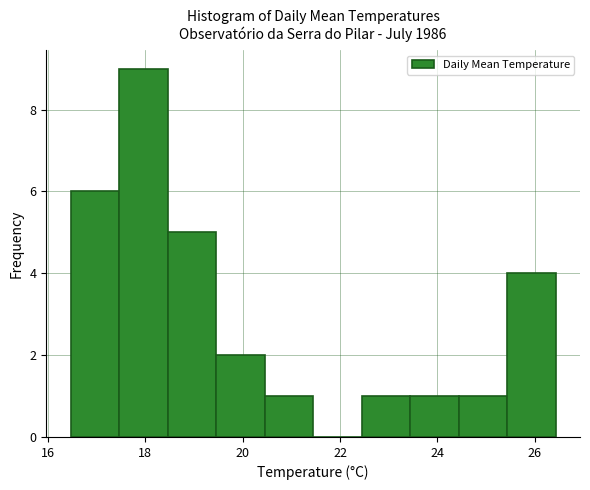

How tall is the bar that spans 19.4 to 20.4 on the x-axis? Neither the bar edges nor the heights are printed on the chart, so give them approximately, as read against the axes.

2